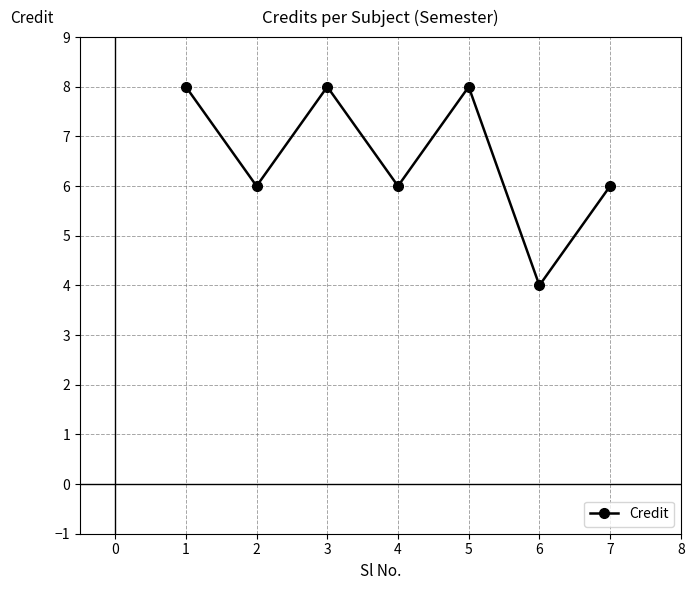

What is the difference between the maximum and second lowest values?

2